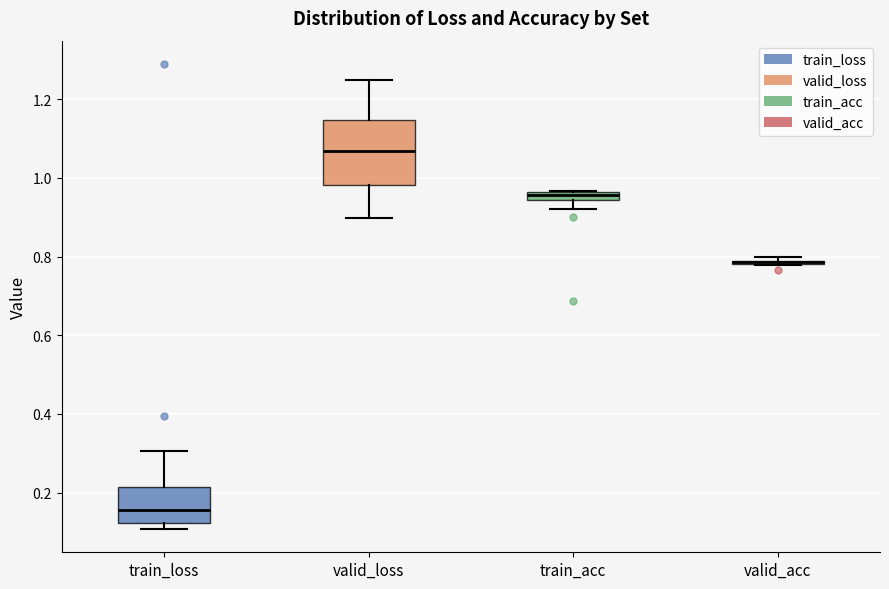

Comparing the boxes themselves (not the whiskers), which one is the tallest?

valid_loss